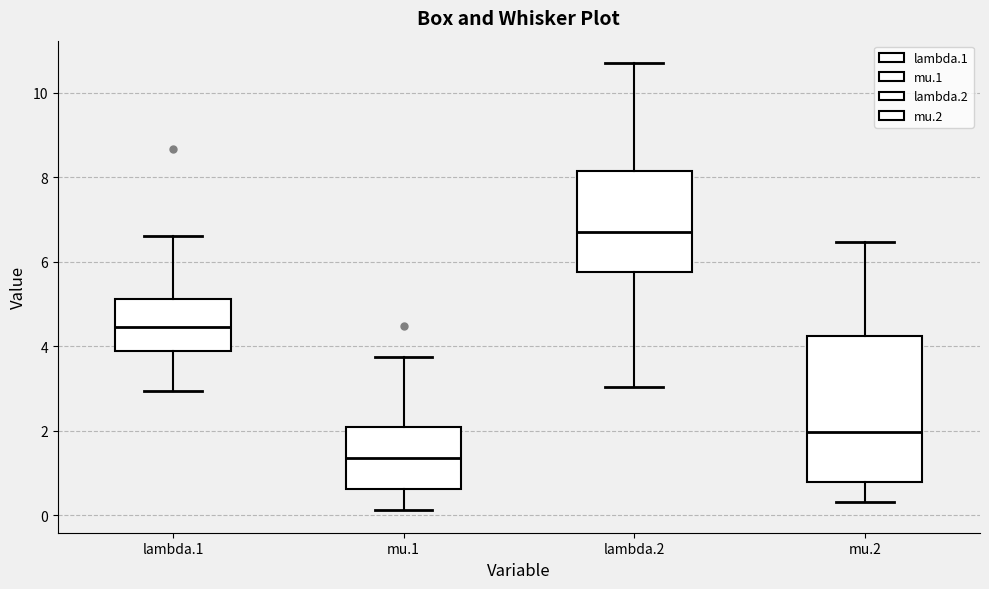

Reading left to right, transcribe this box plot: for each box, give where its median line is, the range the box spans, and where its two whiskers end, as read against the y-axis. The values are not printed on the chart, so give them approximately, as read against the axis.

lambda.1: median 4.4, box 3.8 to 5.2, whiskers 3.0 to 6.6
mu.1: median 1.4, box 0.6 to 2.0, whiskers 0.2 to 3.8
lambda.2: median 6.6, box 5.8 to 8.2, whiskers 3.0 to 10.8
mu.2: median 2.0, box 0.8 to 4.2, whiskers 0.4 to 6.4